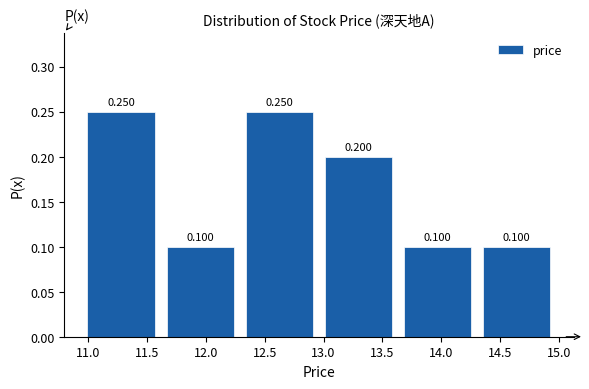

Reading left to right, list every bar in this chart as the range it spans on the x-axis followed by its height. The bar edges are not printed on the chart, so give them approximately, as read against the axis.

10.95 to 11.60: 0.250
11.60 to 12.30: 0.100
12.30 to 12.95: 0.250
12.95 to 13.65: 0.200
13.65 to 14.30: 0.100
14.30 to 15.00: 0.100